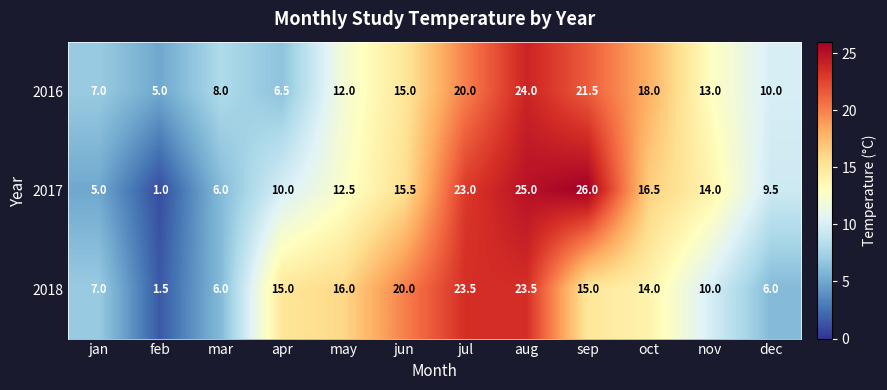

The 2016 series shows 6.5 at apr. True or false?

True